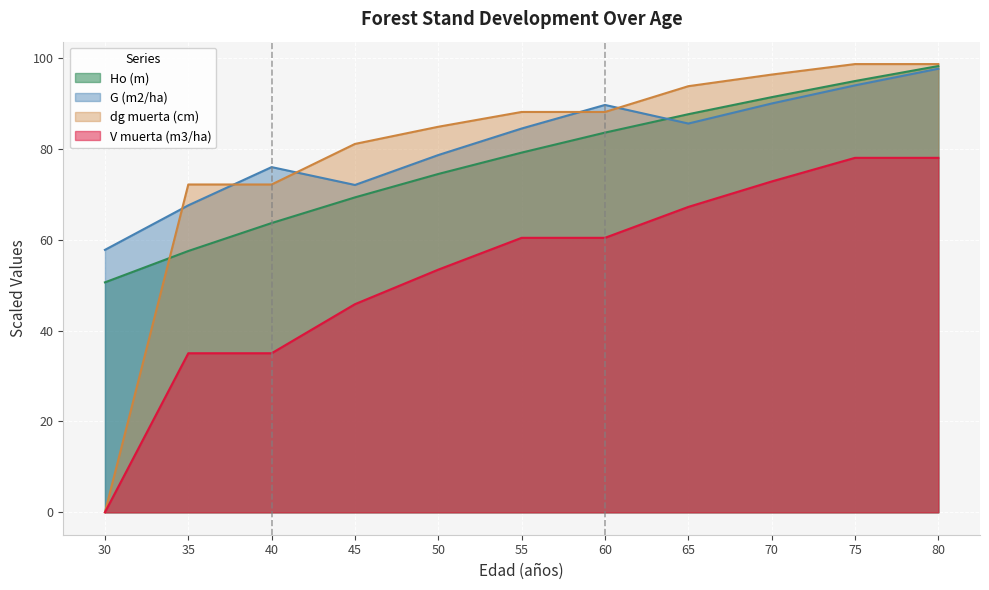

Rank the series at 35 from highest to lowest value.

dg muerta (cm), G (m2/ha), Ho (m), V muerta (m3/ha)